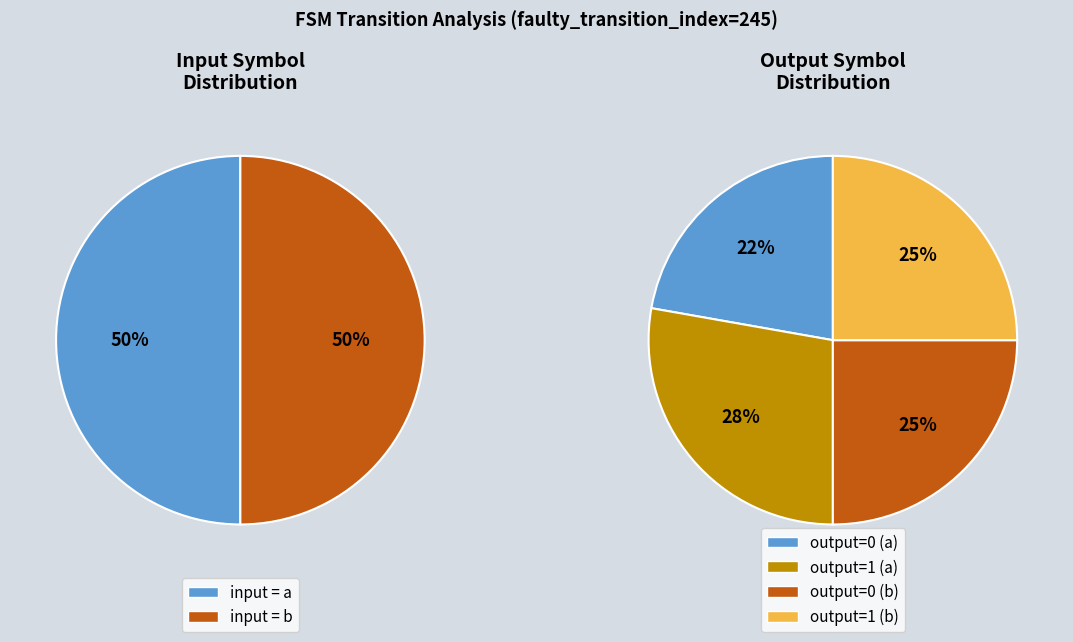

Which slice is the largest?

input_a_output_1